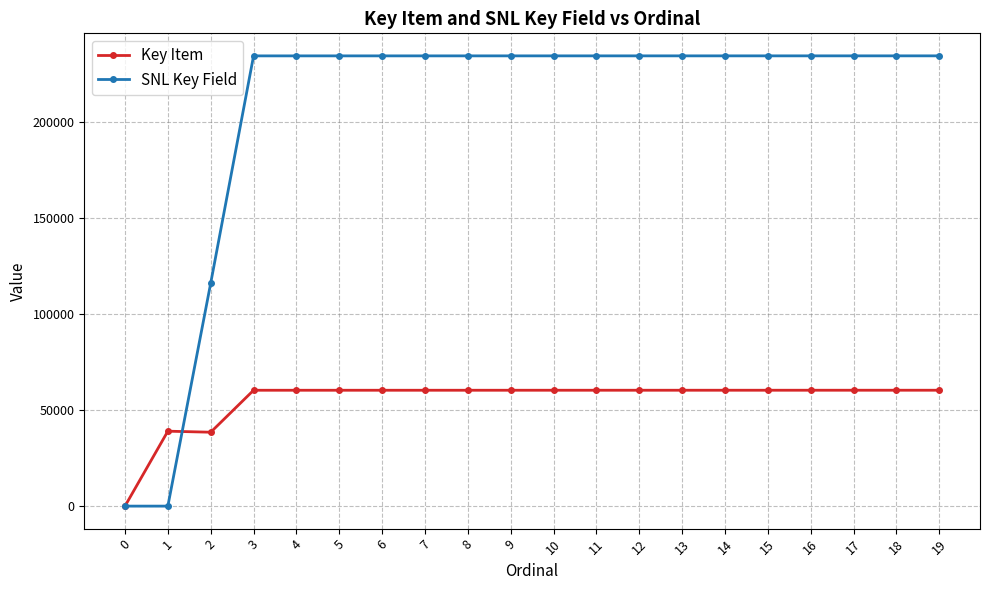

Is the value of SNL Key Field at 13 greater than the value of Key Item at 8?

Yes